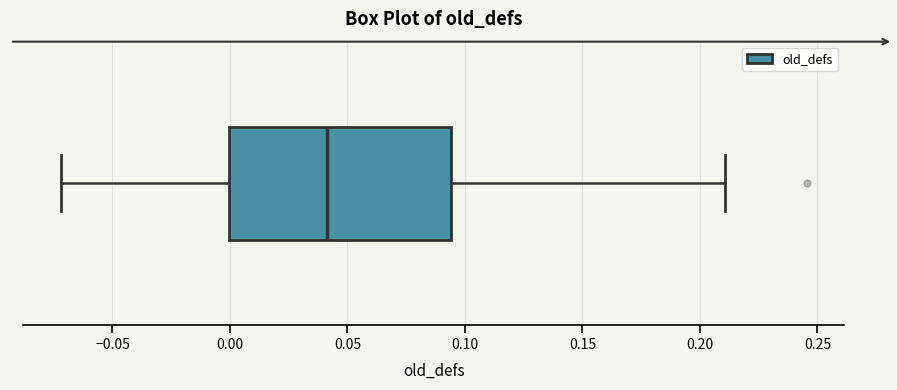

Read this box plot against the x-axis: the position of the median line, the range covered by the box, and the ends of both whiskers. The values are not printed on the chart, so give them approximately, as read against the axis.

median 0.040, box 0.000 to 0.095, whiskers -0.070 to 0.210